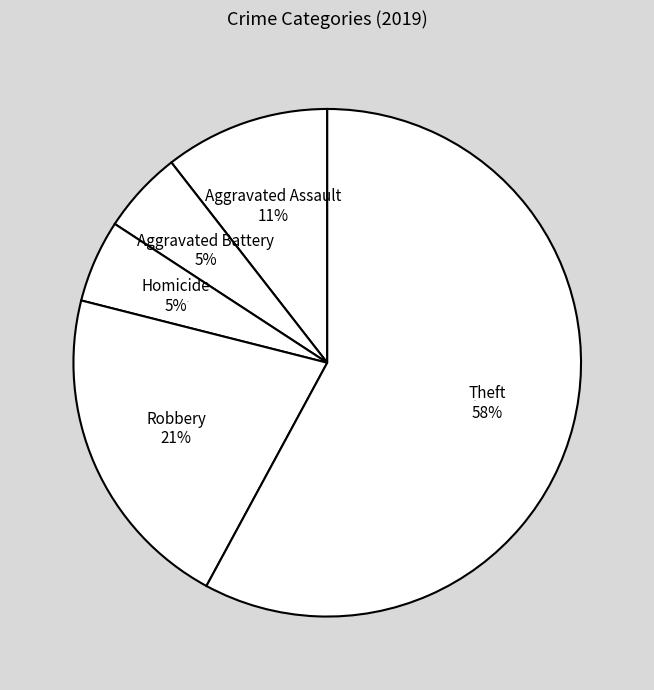

Does any single category account for the majority?

Yes